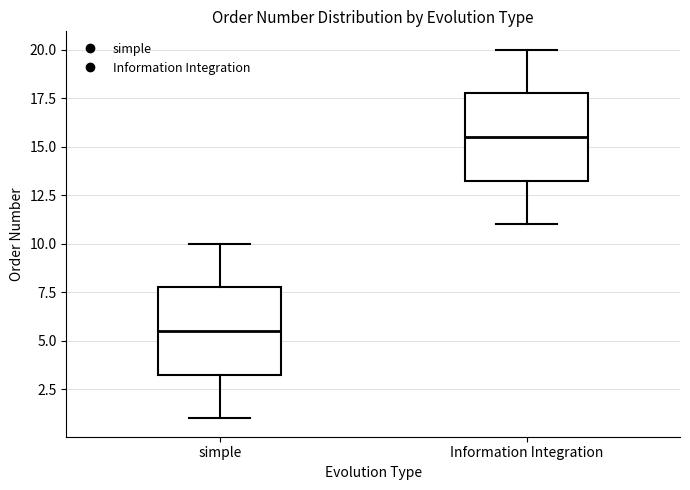

Reading left to right, transcribe this box plot: for each box, give where its median line is, the range the box spans, and where its two whiskers end, as read against the y-axis. The values are not printed on the chart, so give them approximately, as read against the axis.

simple: median 5.5, box 3.5 to 8.0, whiskers 1.0 to 10.0
Information Integration: median 15.5, box 13.5 to 18.0, whiskers 11.0 to 20.0